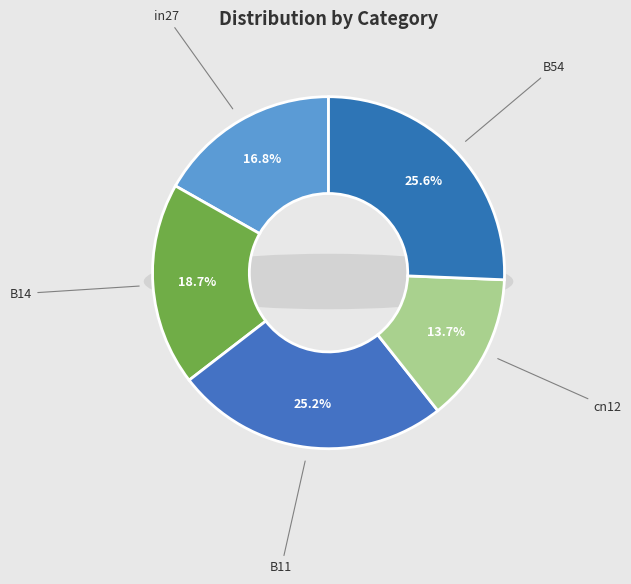

Rank the categories by value from lowest to highest.

cn12, in27, B14, B11, B54